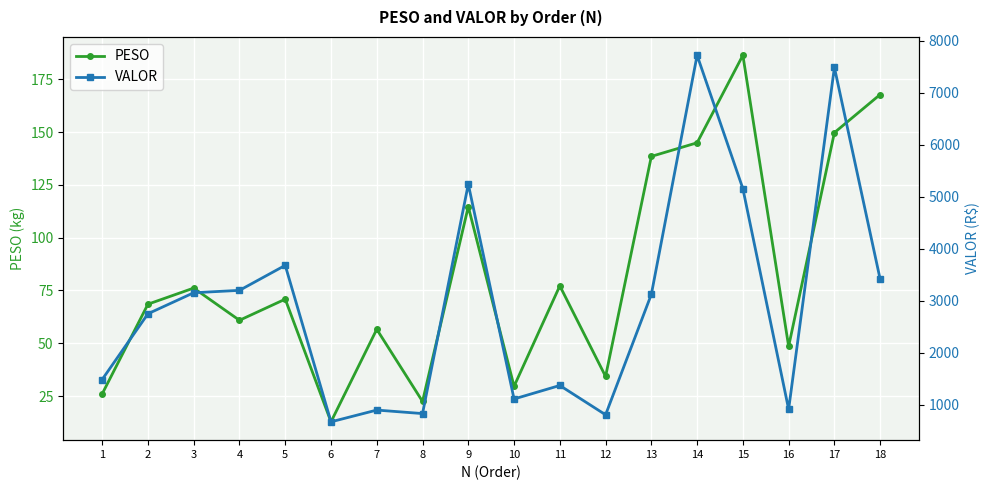

How many distinct data groups are displayed?

2